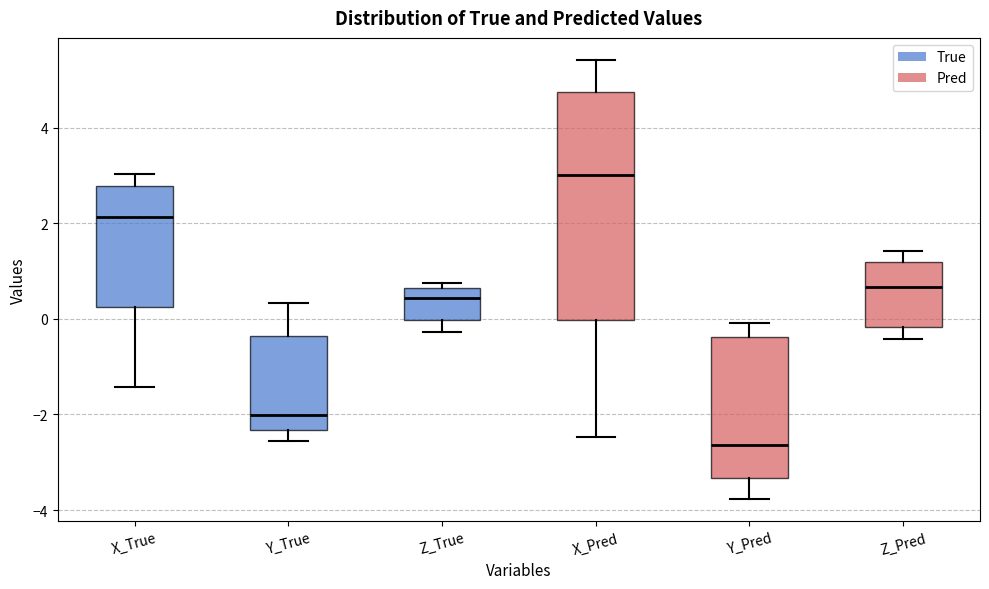

Reading left to right, transcribe this box plot: for each box, give where its median line is, the range the box spans, and where its two whiskers end, as read against the y-axis. The values are not printed on the chart, so give them approximately, as read against the axis.

X_True: median 2.2, box 0.2 to 2.8, whiskers -1.4 to 3.0
Y_True: median -2.0, box -2.4 to -0.4, whiskers -2.6 to 0.4
Z_True: median 0.4, box 0.0 to 0.6, whiskers -0.2 to 0.8
X_Pred: median 3.0, box 0.0 to 4.8, whiskers -2.4 to 5.4
Y_Pred: median -2.6, box -3.4 to -0.4, whiskers -3.8 to 0.0
Z_Pred: median 0.6, box -0.2 to 1.2, whiskers -0.4 to 1.4